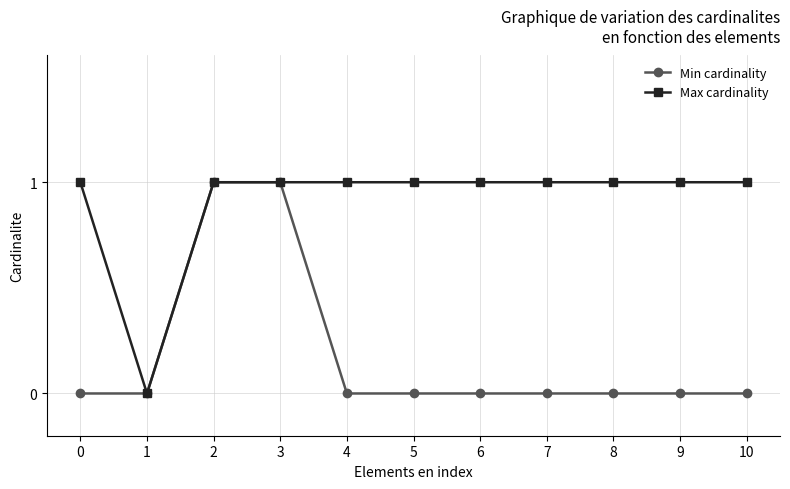

List the series in order of their overall mean, lowest first.

Min cardinality, Max cardinality